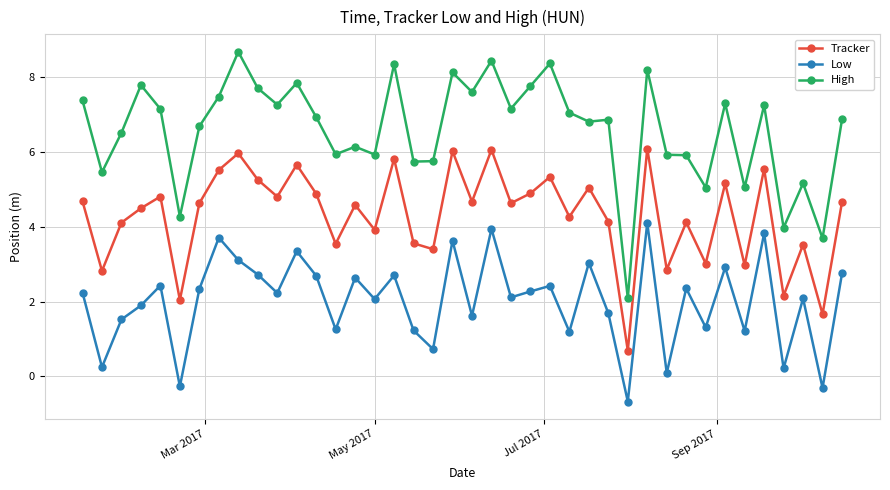

True or false: Tracker has more than 2 interior local peaks.

True